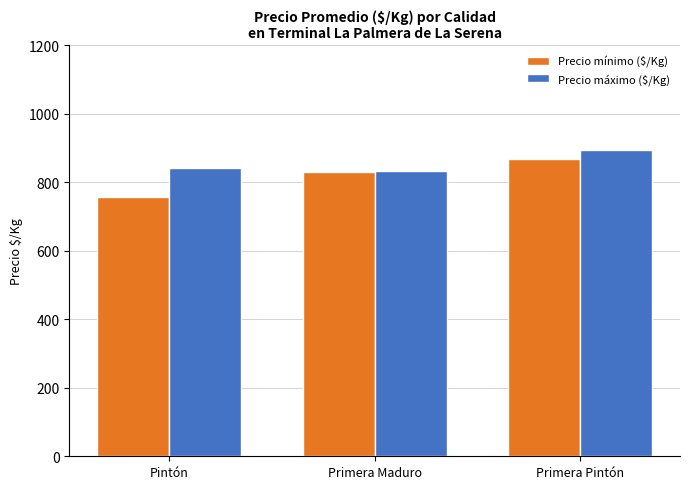

What is the difference between the highest and lowest values at Primera Maduro?

2.7